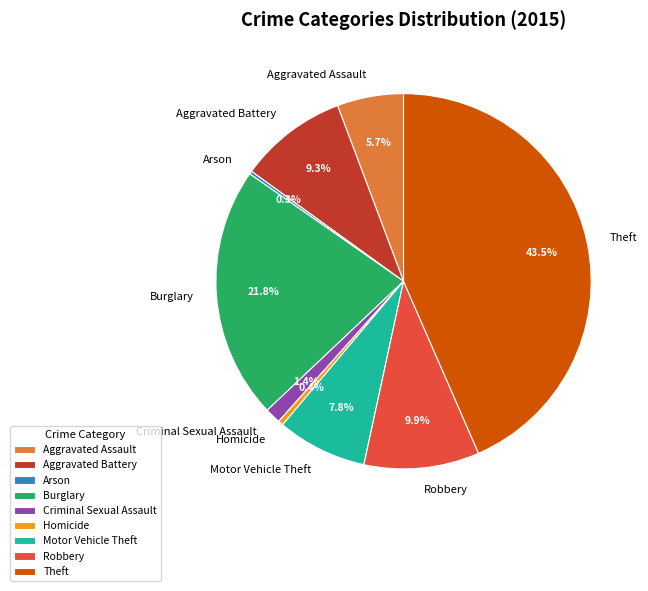

What percentage is NOT represented by Theft?

56.5%